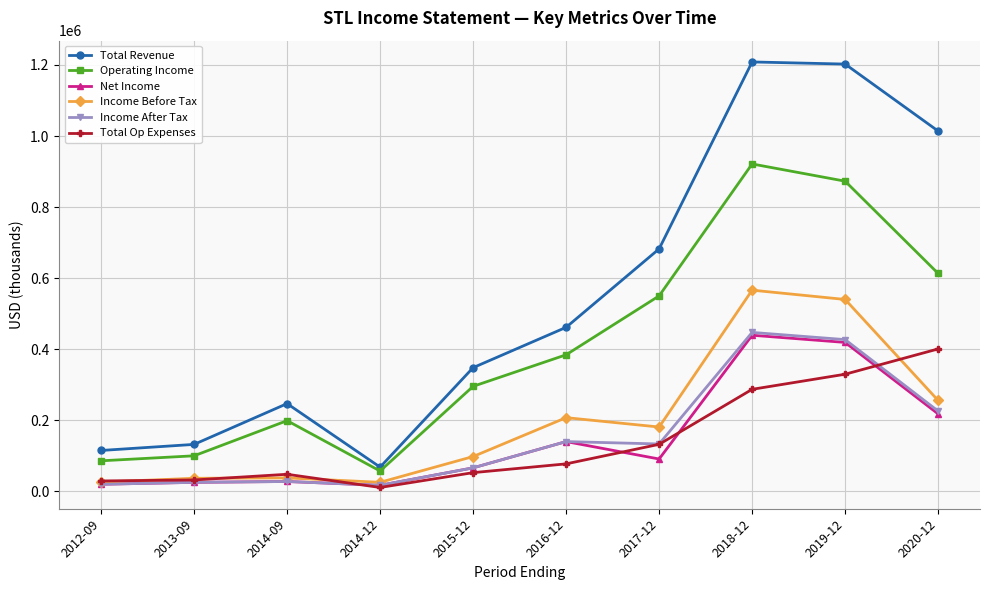

Between 2014-12 and 2017-12, which series saw the biggest shift?

Total Revenue